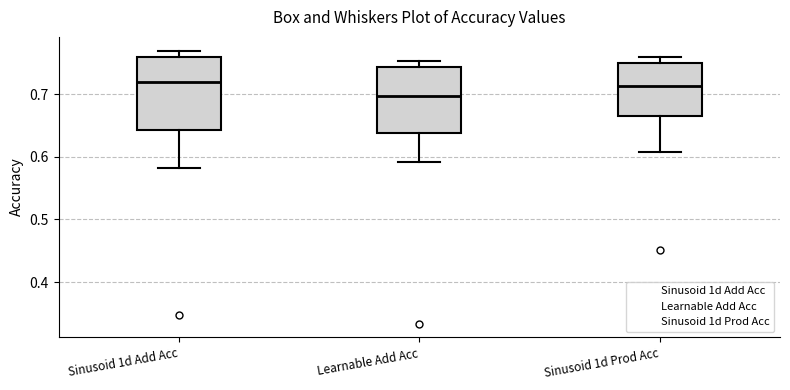

Where is the lower edge of the box for Sinusoid 1d Add Acc on the y-axis? The values are not printed on the chart, so give them approximately, as read against the axis.

0.64